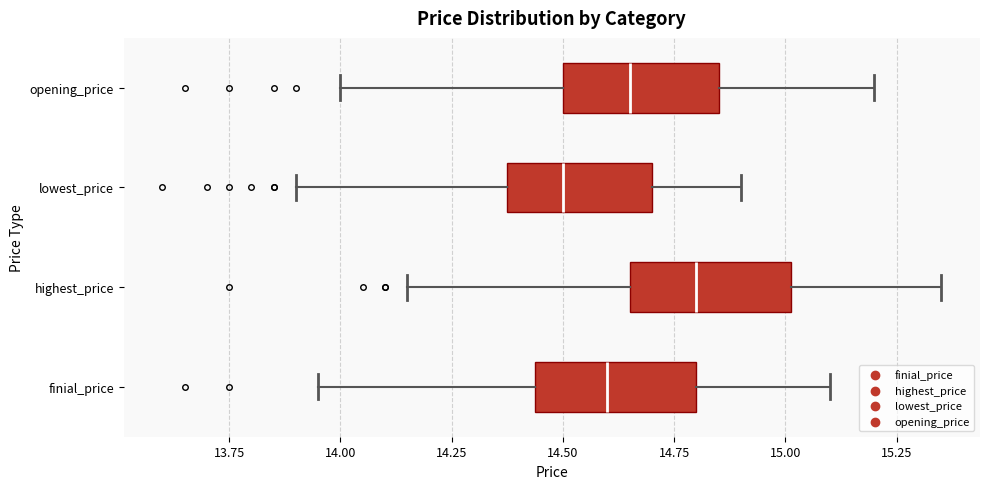

Where does the right whisker of the box for opening_price end on the x-axis? The values are not printed on the chart, so give them approximately, as read against the axis.

15.20